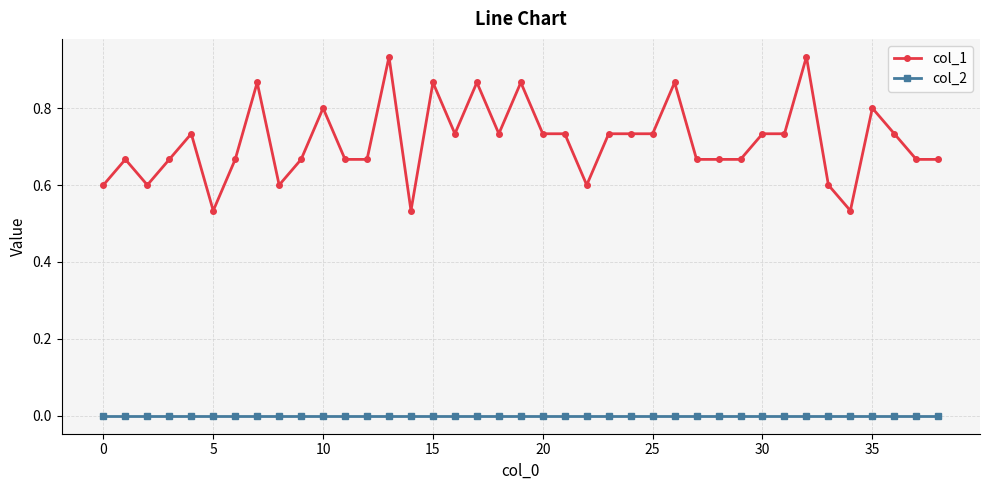

Count the number of data series in this chart.

2